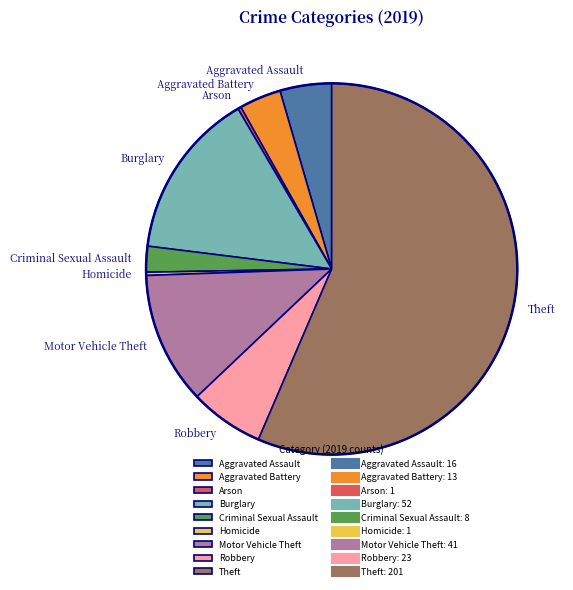

True or false: Robbery accounts for 1% of the total.

False